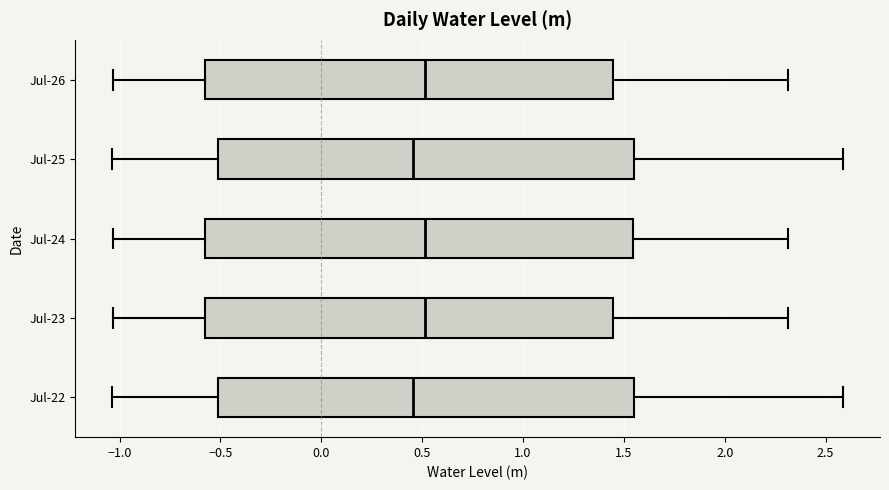

Reading bottom to top, transcribe this box plot: for each box, give where its median line is, the range the box spans, and where its two whiskers end, as read against the x-axis. The values are not printed on the chart, so give them approximately, as read against the axis.

Jul-22: median 0.45, box -0.50 to 1.55, whiskers -1.05 to 2.60
Jul-23: median 0.50, box -0.55 to 1.45, whiskers -1.05 to 2.30
Jul-24: median 0.50, box -0.55 to 1.55, whiskers -1.05 to 2.30
Jul-25: median 0.45, box -0.50 to 1.55, whiskers -1.05 to 2.60
Jul-26: median 0.50, box -0.55 to 1.45, whiskers -1.05 to 2.30